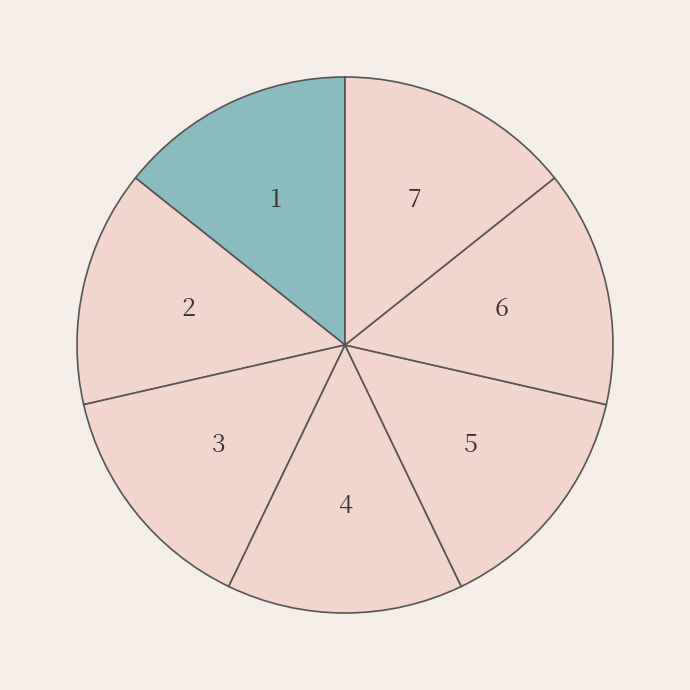

What is the ratio of the value at 7 to the value at 5?

1.0